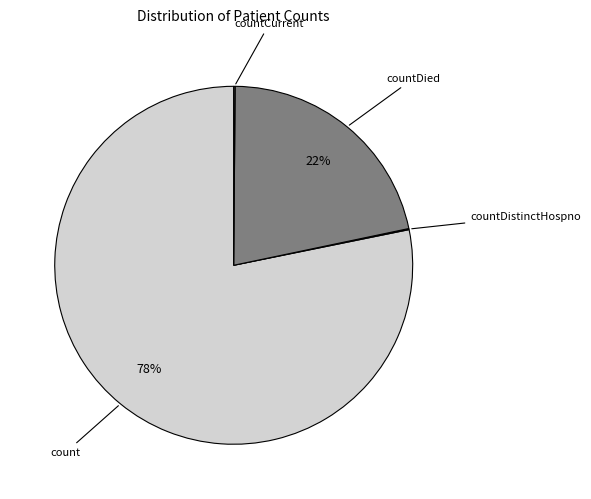

Is there a majority slice in this chart?

Yes